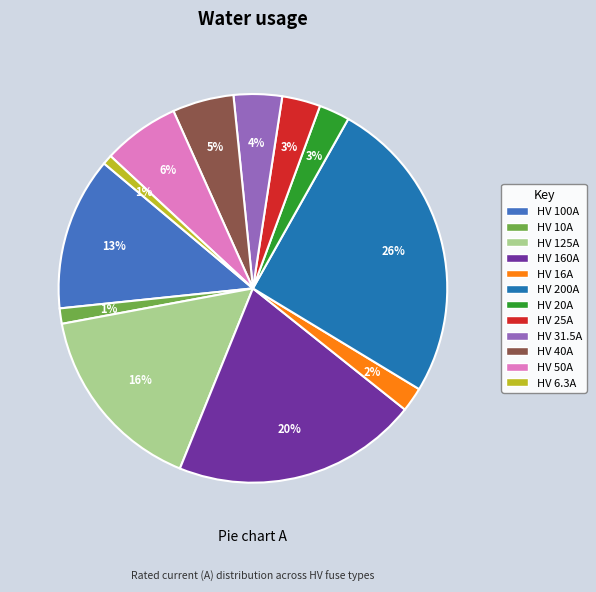

True or false: HV 20A accounts for 3% of the total.

True